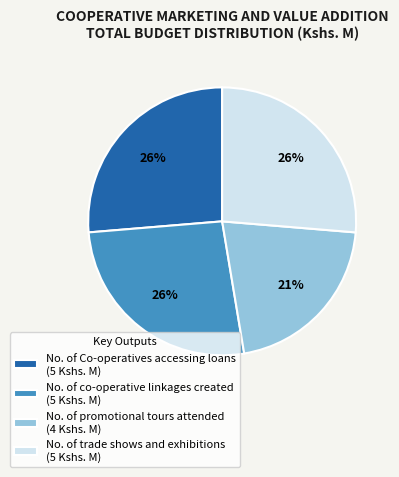

Which has a higher value, No. of promotional tours attended or No. of trade shows and exhibitions?

No. of trade shows and exhibitions